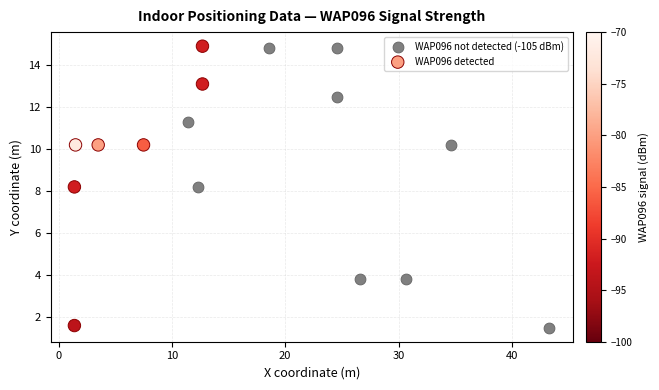

What are all the series names shown in the legend?

WAP096 not detected (-105 dBm), WAP096 detected